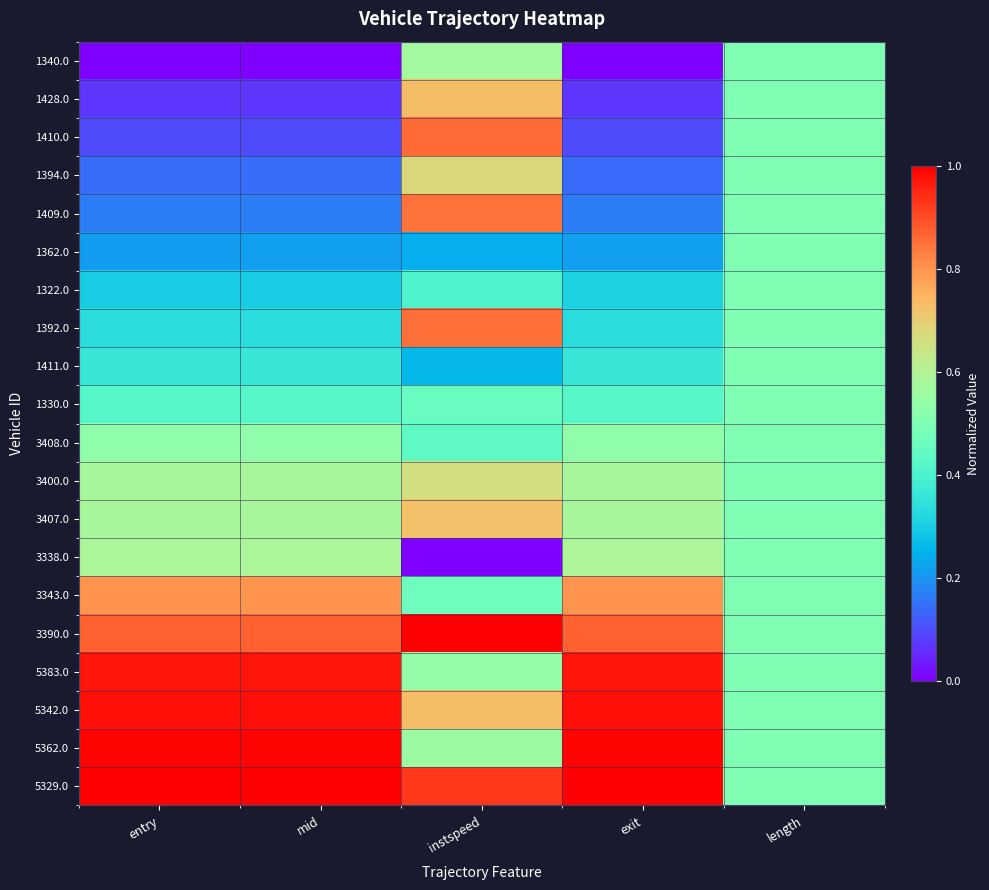

Reading left to right, list all the values displayed in this chart.

1340.0: entry=0.0	mid=0.0	instspeed=0.6	exit=0.0	length=0.5
1428.0: entry=0.1	mid=0.1	instspeed=0.7	exit=0.1	length=0.5
1410.0: entry=0.1	mid=0.1	instspeed=0.9	exit=0.1	length=0.5
1394.0: entry=0.1	mid=0.1	instspeed=0.7	exit=0.1	length=0.5
1409.0: entry=0.2	mid=0.2	instspeed=0.8	exit=0.2	length=0.5
1362.0: entry=0.2	mid=0.2	instspeed=0.2	exit=0.2	length=0.5
1322.0: entry=0.3	mid=0.3	instspeed=0.4	exit=0.3	length=0.5
1392.0: entry=0.3	mid=0.3	instspeed=0.9	exit=0.3	length=0.5
1411.0: entry=0.4	mid=0.4	instspeed=0.3	exit=0.4	length=0.5
1330.0: entry=0.4	mid=0.4	instspeed=0.5	exit=0.4	length=0.5
3408.0: entry=0.5	mid=0.5	instspeed=0.4	exit=0.5	length=0.5
3400.0: entry=0.6	mid=0.6	instspeed=0.7	exit=0.6	length=0.5
3407.0: entry=0.6	mid=0.6	instspeed=0.7	exit=0.6	length=0.5
3338.0: entry=0.6	mid=0.6	instspeed=0.0	exit=0.6	length=0.5
3343.0: entry=0.8	mid=0.8	instspeed=0.5	exit=0.8	length=0.5
3390.0: entry=0.9	mid=0.9	instspeed=1.0	exit=0.9	length=0.5
5383.0: entry=1.0	mid=1.0	instspeed=0.5	exit=1.0	length=0.5
5342.0: entry=1.0	mid=1.0	instspeed=0.7	exit=1.0	length=0.5
5362.0: entry=1.0	mid=1.0	instspeed=0.6	exit=1.0	length=0.5
5329.0: entry=1.0	mid=1.0	instspeed=0.9	exit=1.0	length=0.5